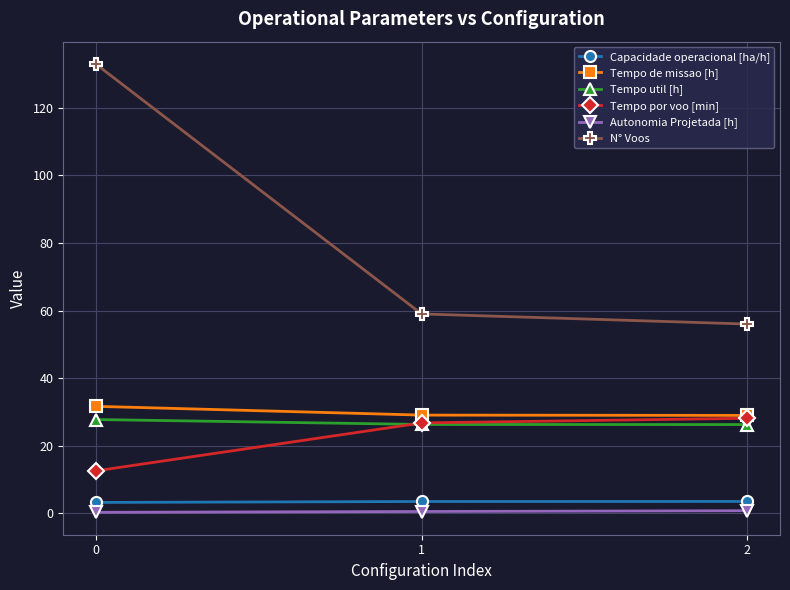

What is the maximum value shown in the chart?

133.0